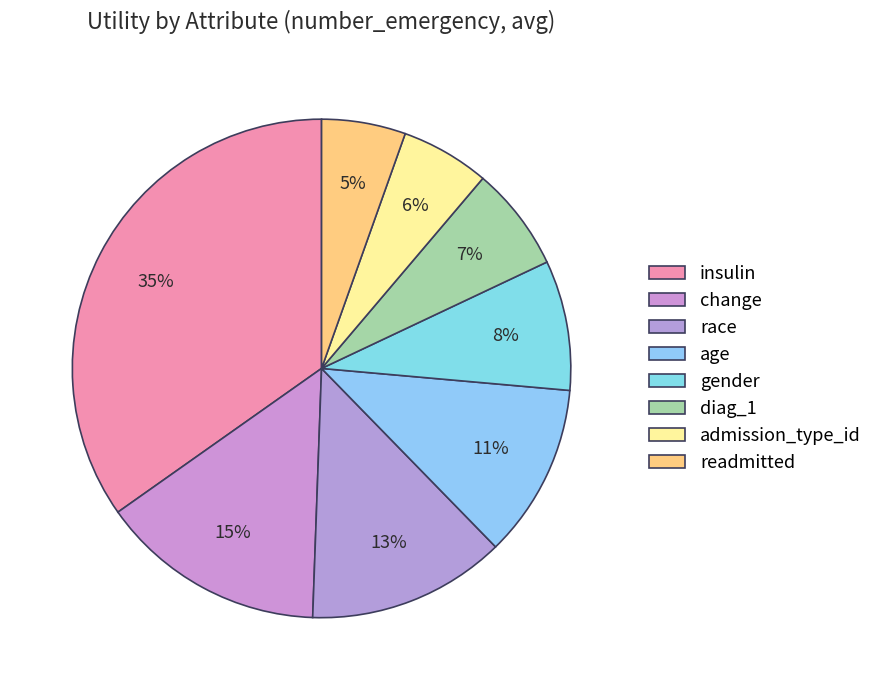

What is the largest slice in the pie chart?

insulin